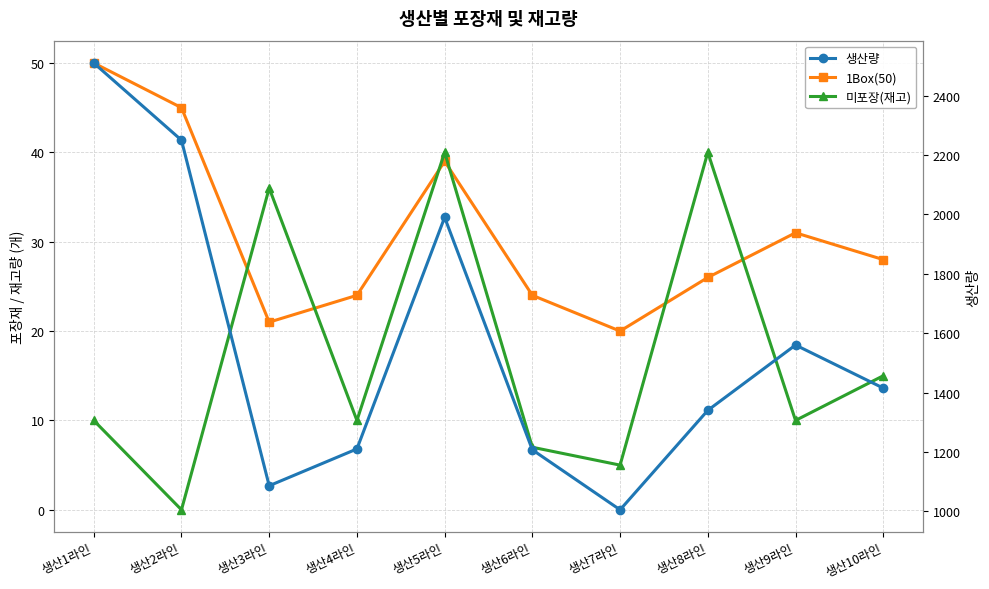

Rank the series at 생산8라인 from highest to lowest value.

생산량, 미포장(재고), 1Box(50)